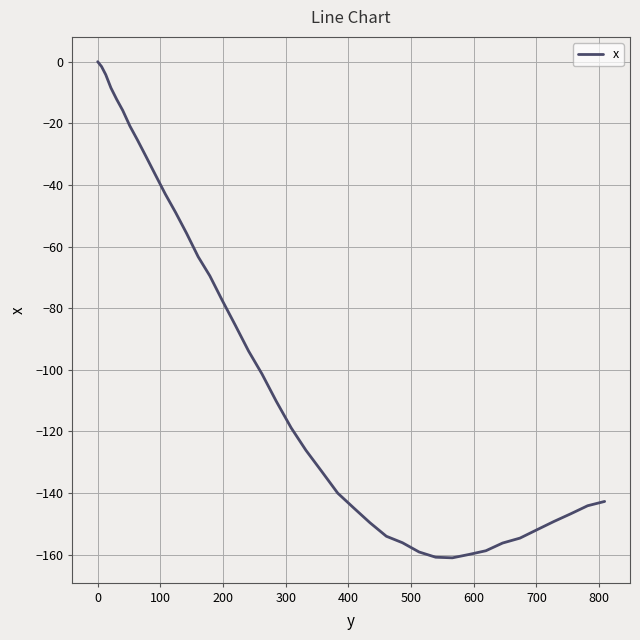

What is the difference between the maximum and minimum values?

161.0